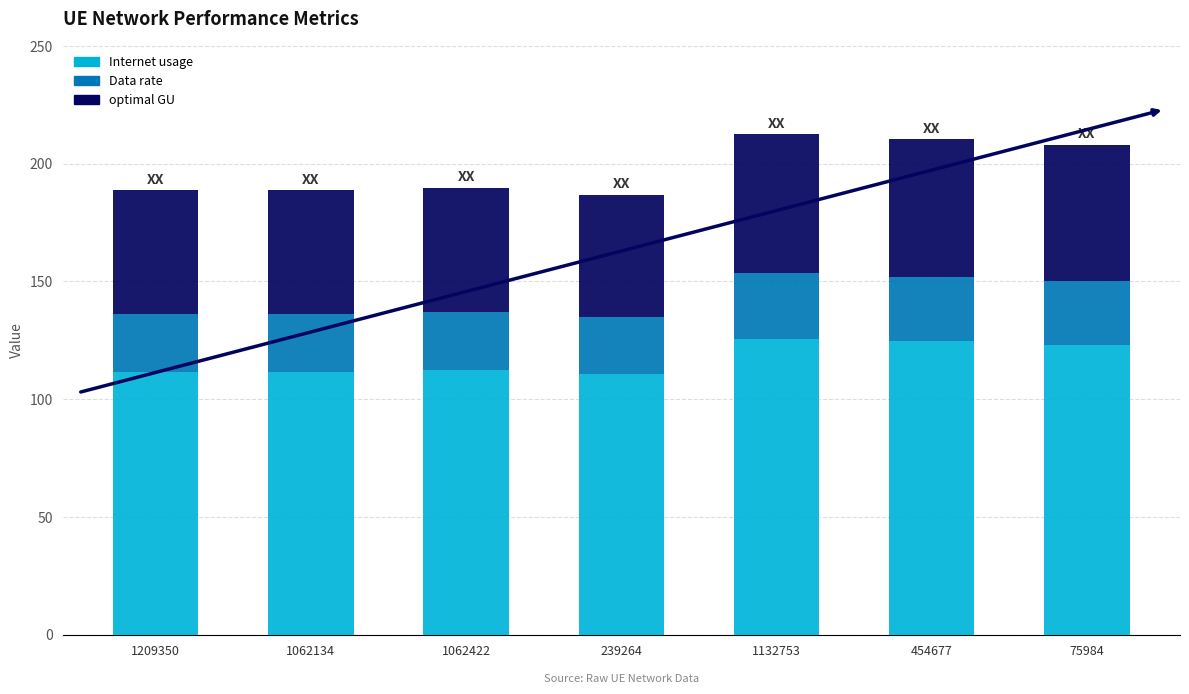

What is the sum of all Internet usage values?

819.9